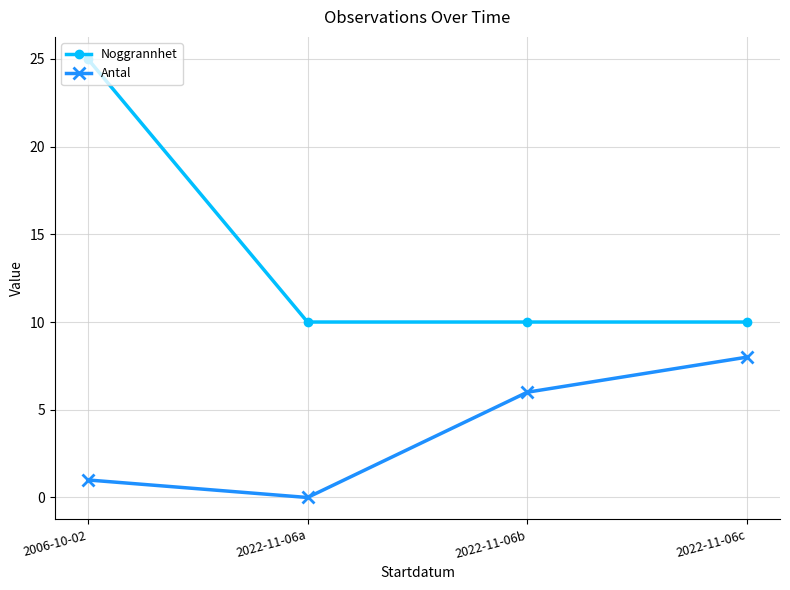

True or false: Antal and Noggrannhet cross at least once.

False